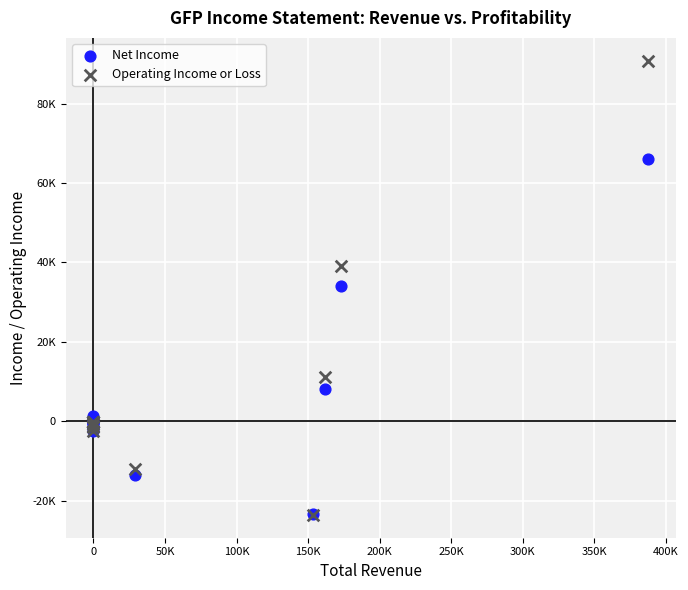

Which series has the widest spread of Y values?

Operating Income or Loss